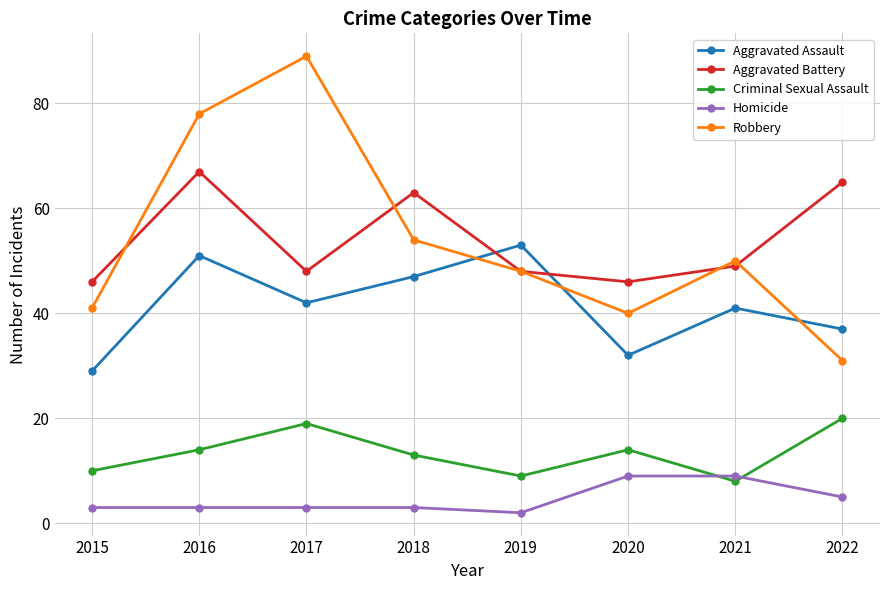

At which label does Aggravated Battery reach its peak?

2016